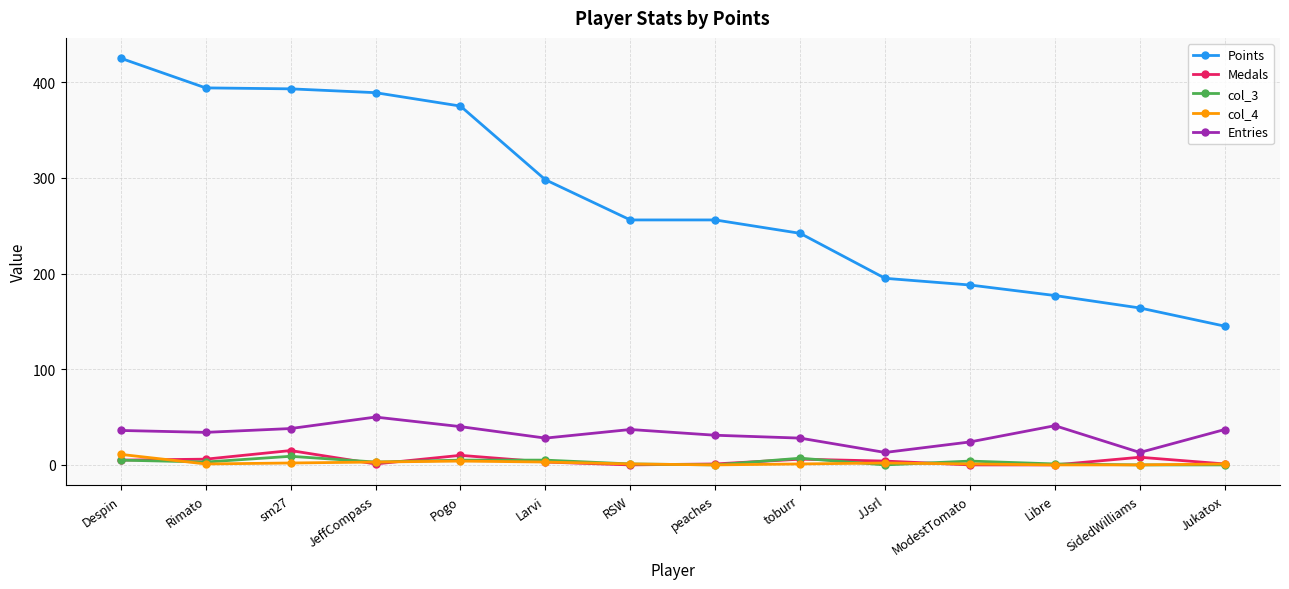

What is the difference between the Entries values at Jukatox and SidedWilliams?

24